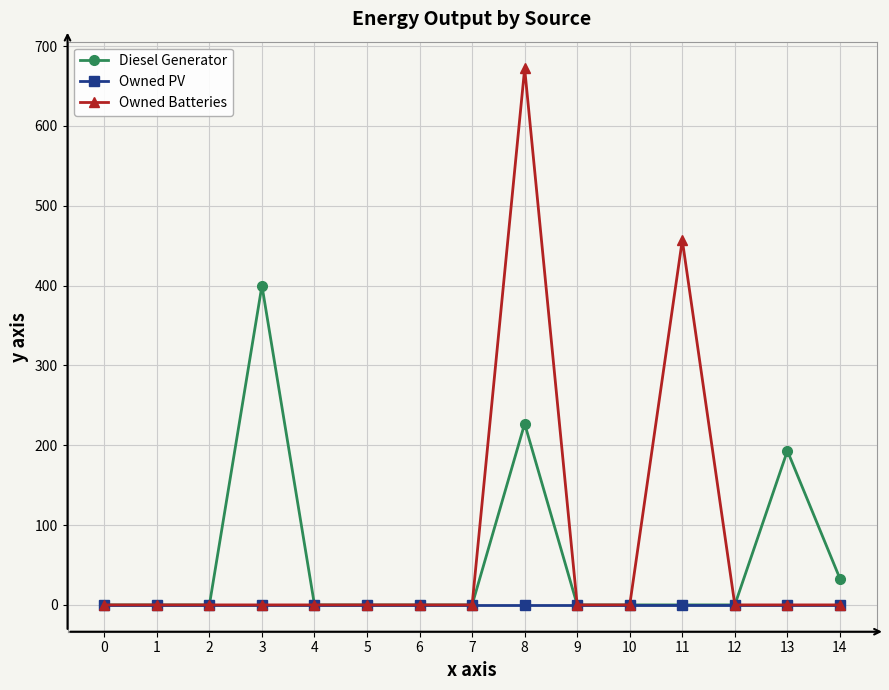

Which series has the widest spread of values?

Owned Batteries